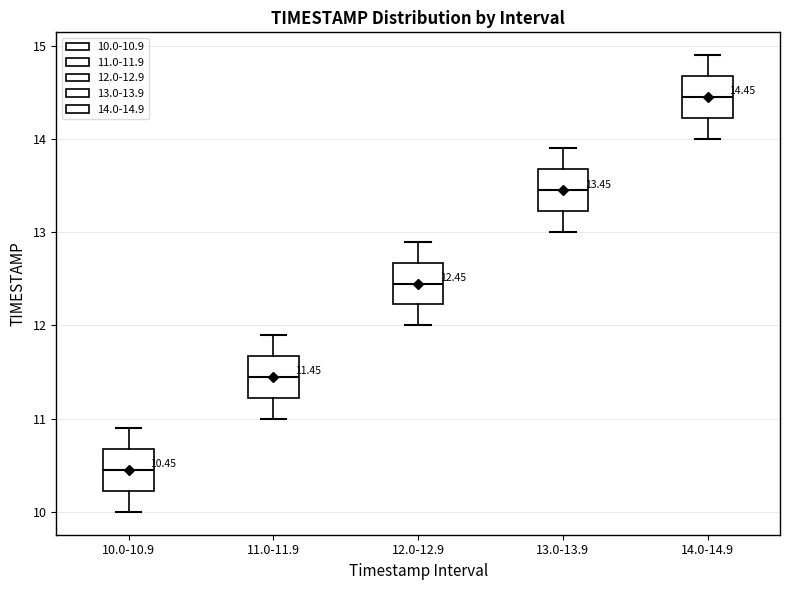

Which box has the highest median line?

14.0-14.9